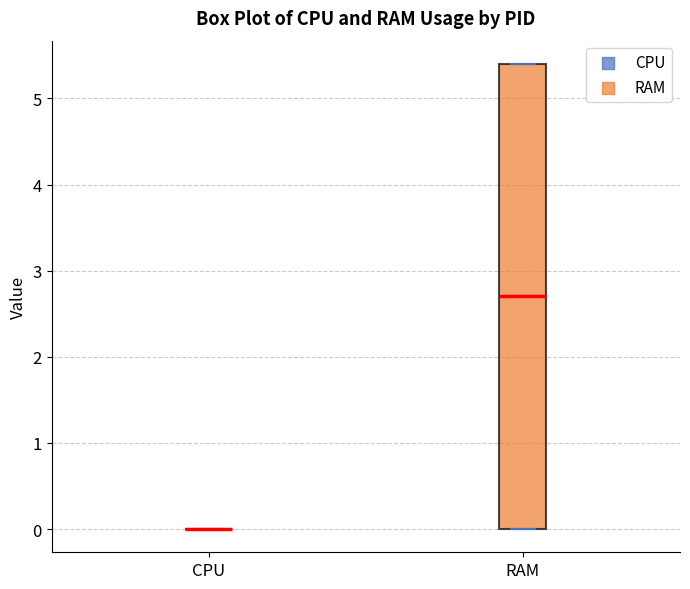

Reading left to right, transcribe this box plot: for each box, give where its median line is, the range the box spans, and where its two whiskers end, as read against the y-axis. The values are not printed on the chart, so give them approximately, as read against the axis.

CPU: box collapsed to a line at 0.0, whiskers 0.0 to 0.0
RAM: median 2.7, box 0.0 to 5.4, whiskers 0.0 to 5.4